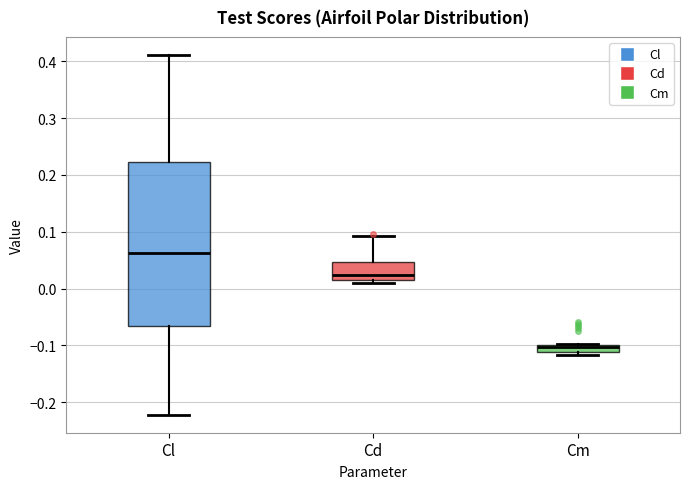

Which box's median line is the lowest?

Cm